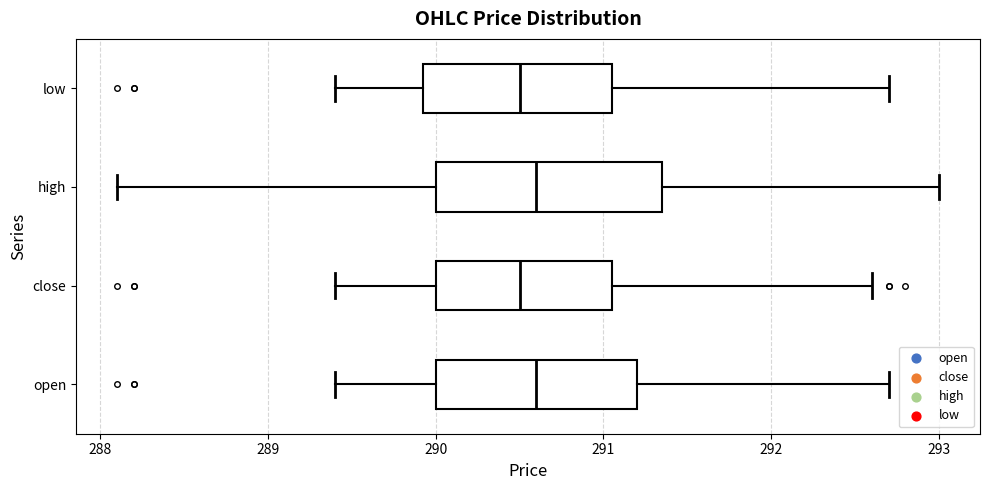

Which box is the widest, from its left edge to its right edge?

high